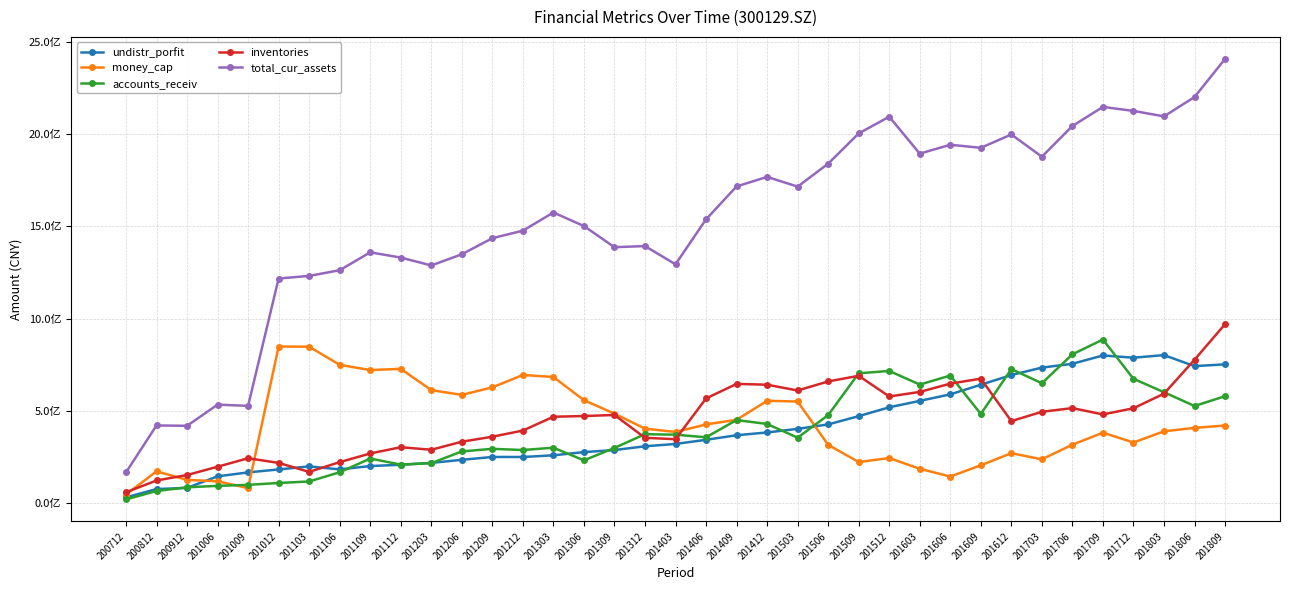

What are all the series names shown in the legend?

undistr_porfit, money_cap, accounts_receiv, inventories, total_cur_assets